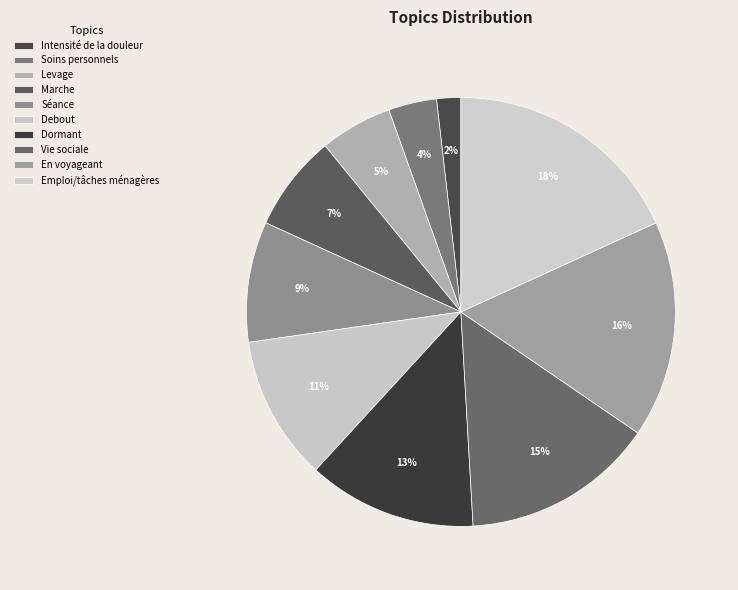

To the nearest percent, what is the difference between the largest and smallest slice percentages?

16%